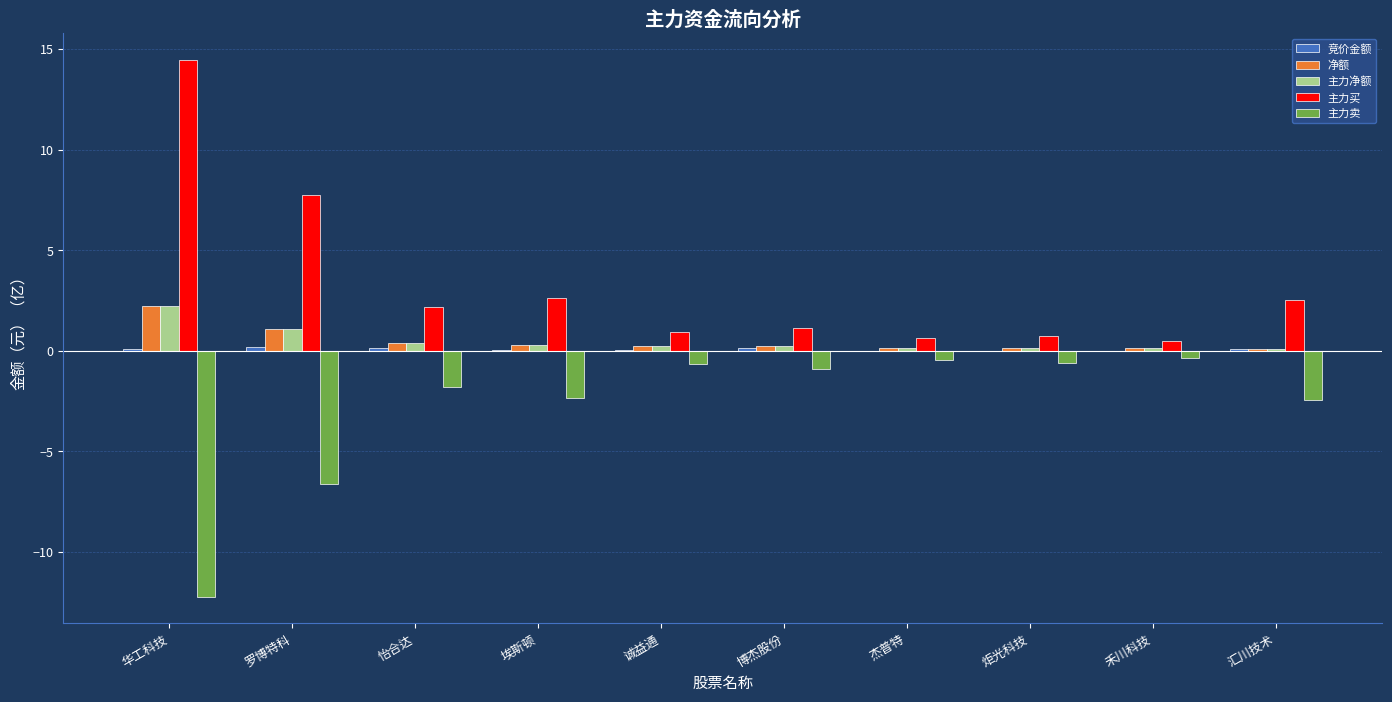

The 主力买 series shows 2.6 at 埃斯顿. True or false?

True